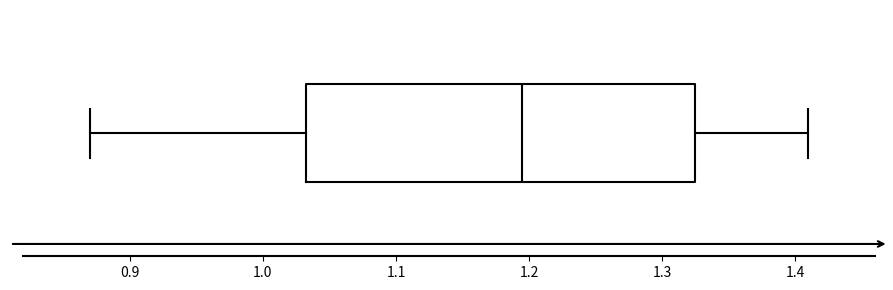

Where is the right edge of the box on the x-axis? The values are not printed on the chart, so give them approximately, as read against the axis.

1.33